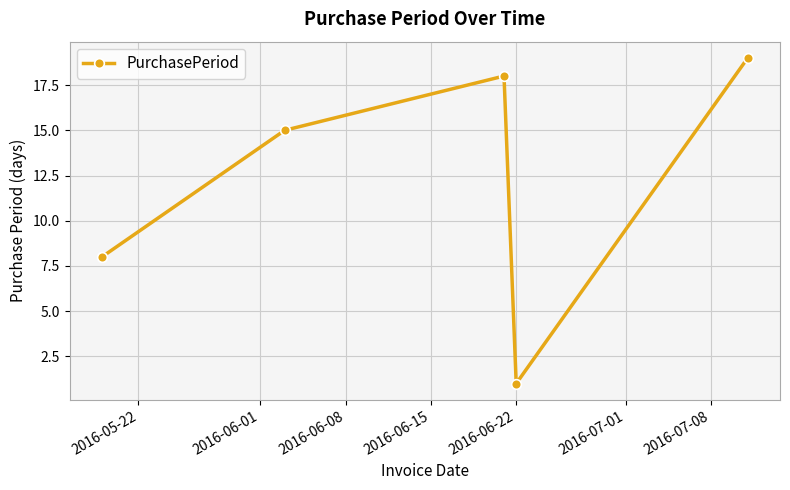

Reading right to left, list all the values displayed in this chart.

19	1	18	15	8